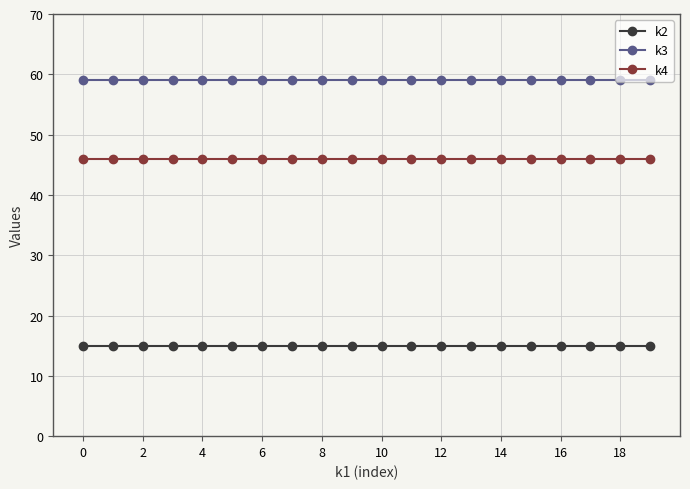

True or false: k4 and k2 cross at least once.

False